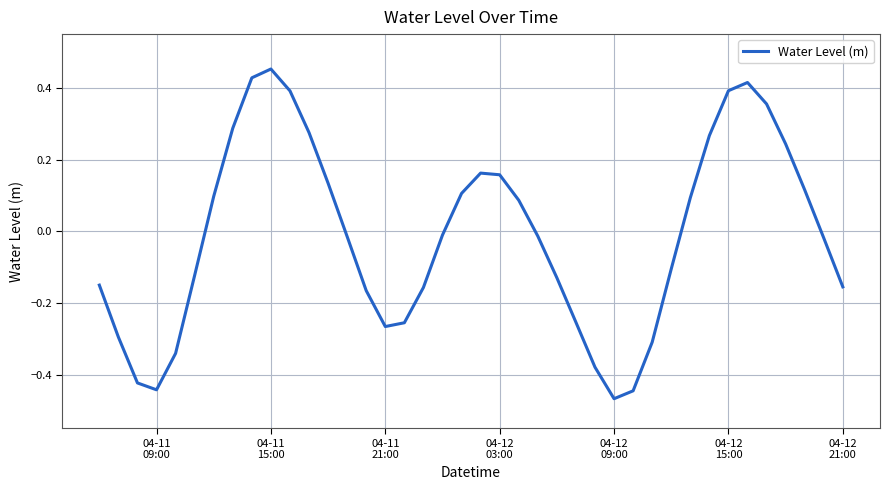

What is the difference between the maximum and minimum values?

0.9